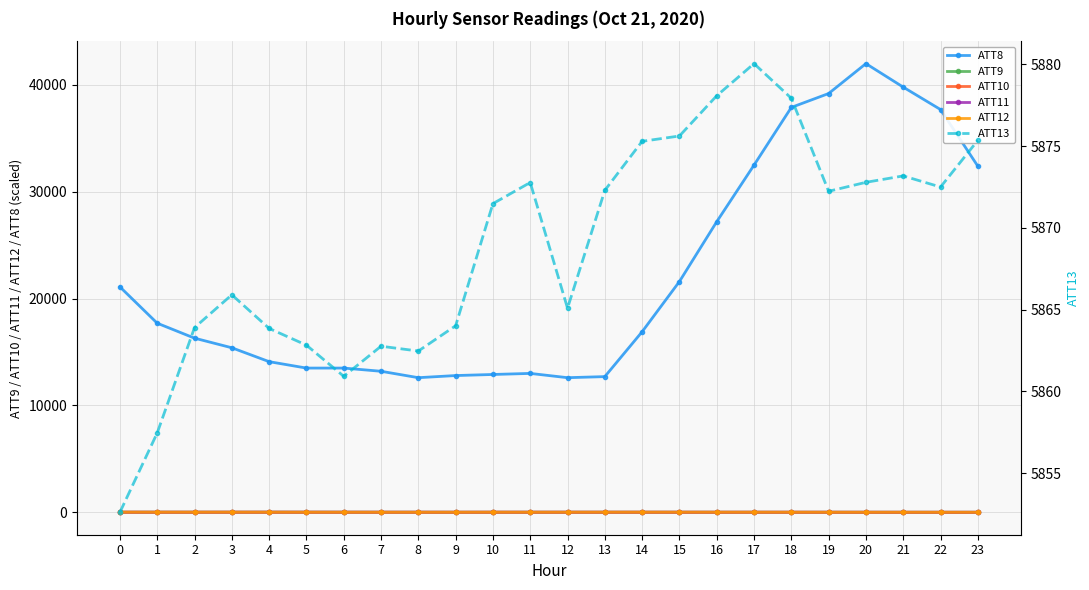

Rank the categories by ATT12 value from highest to lowest.

0, 3, 1, 2, 14, 4, 13, 15, 16, 12, 17, 10, 5, 18, 6, 11, 7, 9, 19, 8, 20, 21, 22, 23